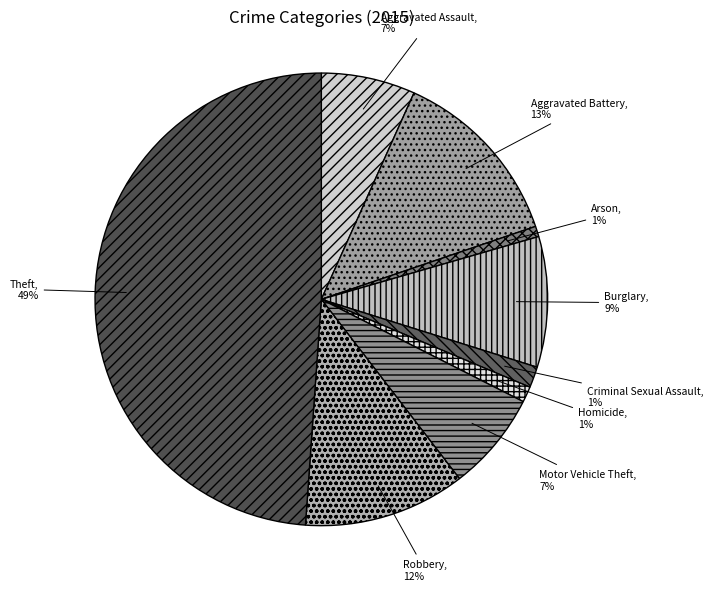

To the nearest percent, what portion does Aggravated Battery represent?

13%